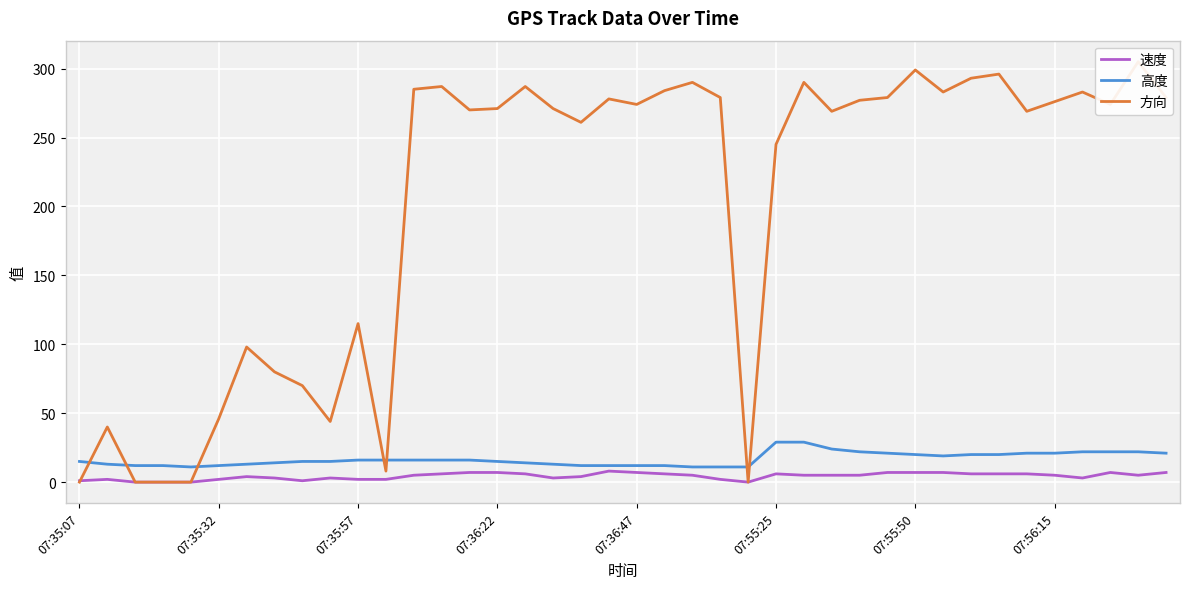

What is the lowest value of the 高度 series?

11